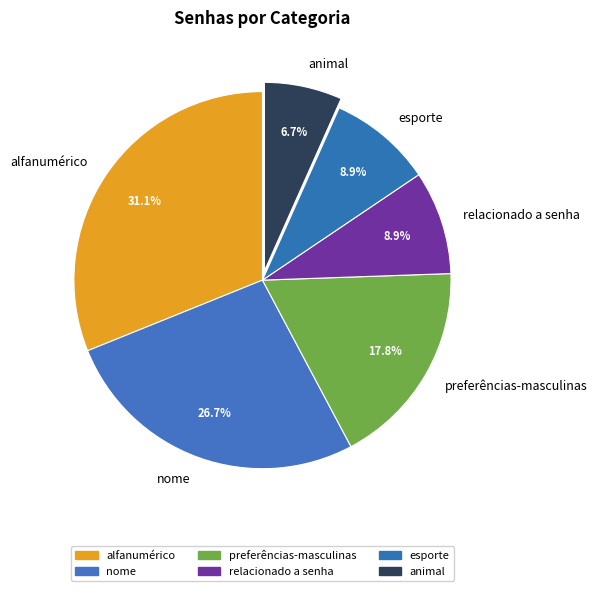

Which category has the smallest portion of the pie?

animal